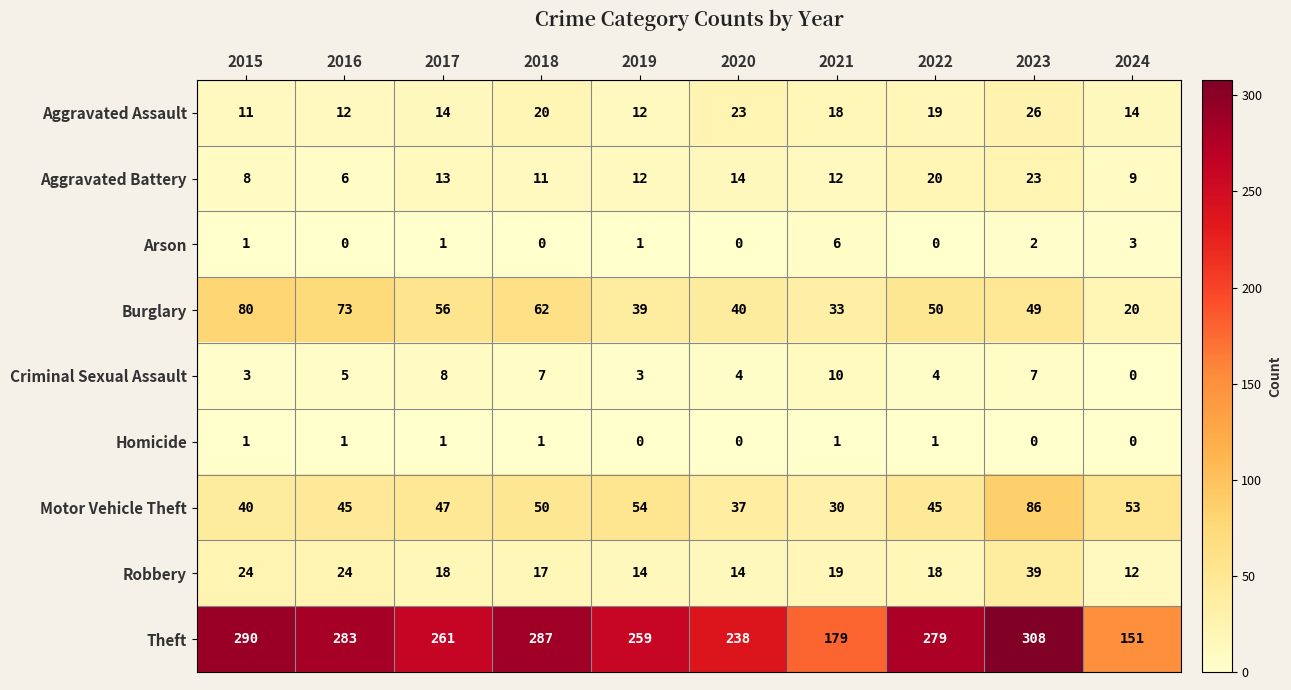

Where is Arson nearest to the value 3?

2024